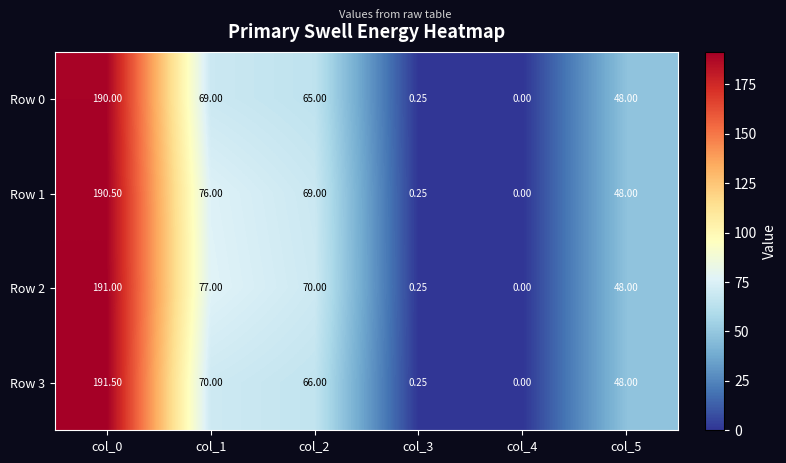

Is the value of Row 3 at col_4 greater than the value of Row 0 at col_0?

No